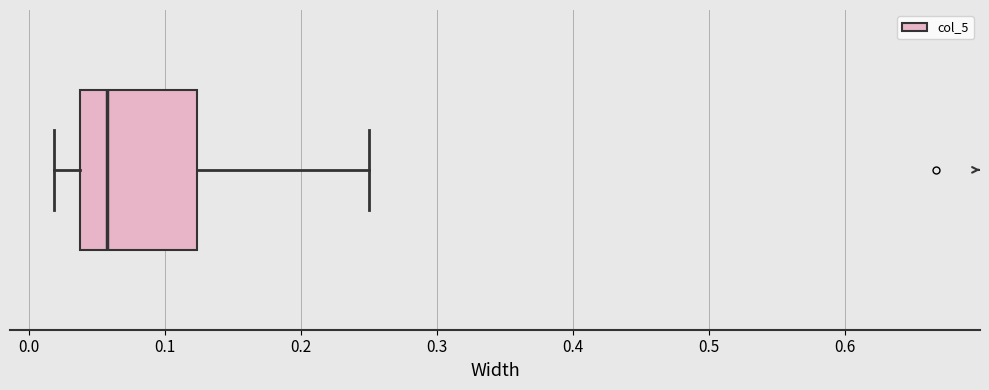

Read this box plot against the x-axis: the position of the median line, the range covered by the box, and the ends of both whiskers. The values are not printed on the chart, so give them approximately, as read against the axis.

median 0.06, box 0.04 to 0.12, whiskers 0.02 to 0.25